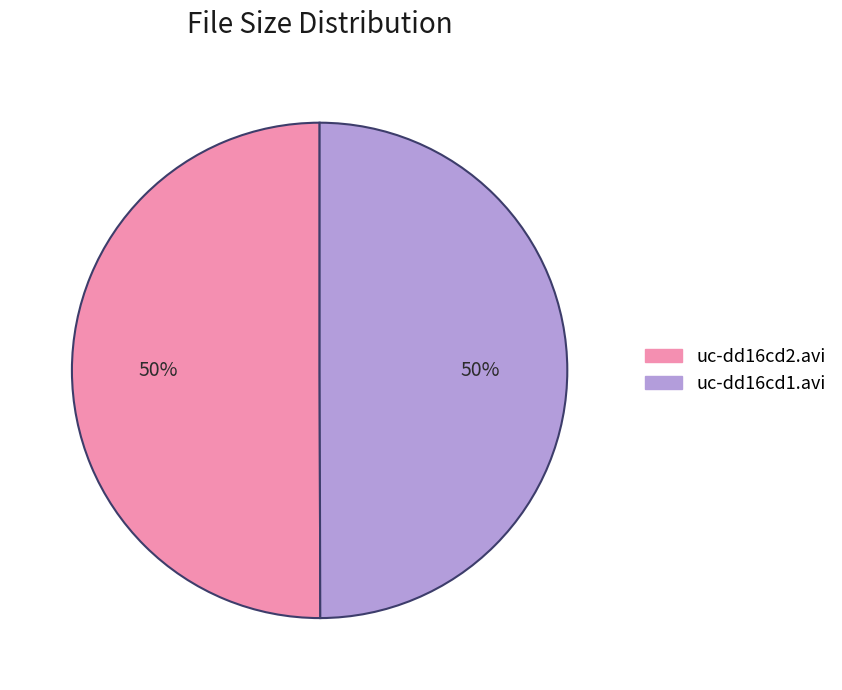

Is it true that uc-dd16cd2.avi is 50% of the pie?

True